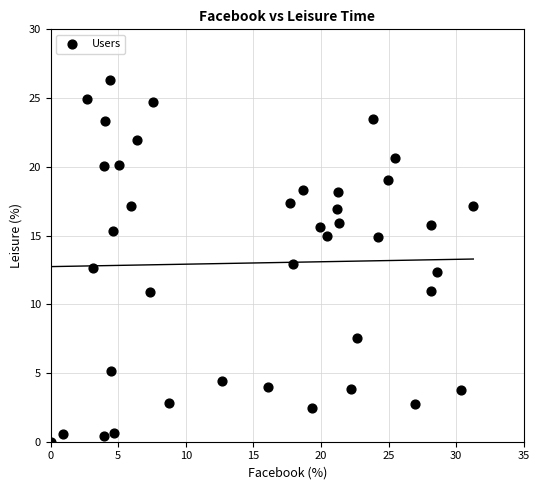

What is the range of X values (max minus min)?

31.3